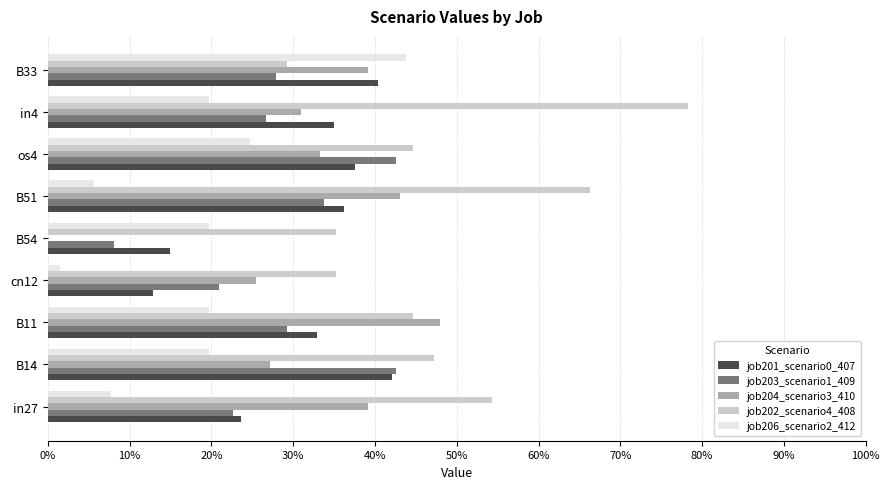

What is the difference between the maximum and second lowest values in the job206_scenario2_412 series?

0.4